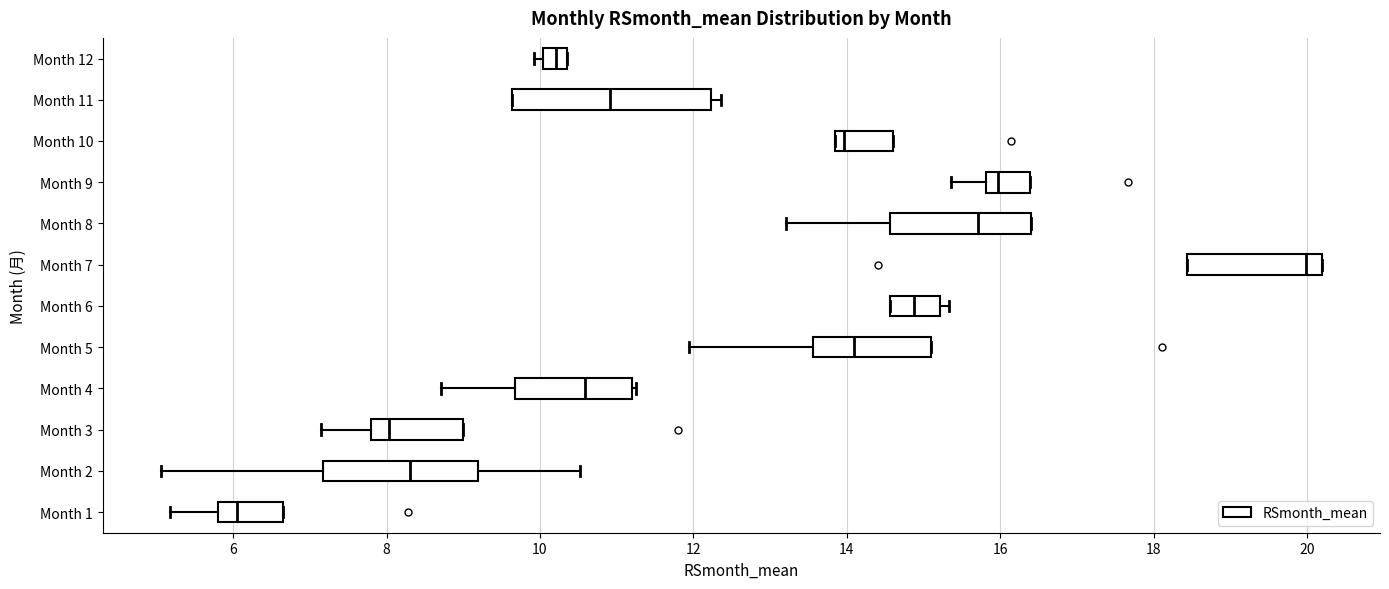

Which box is the widest, from its left edge to its right edge?

Month 11